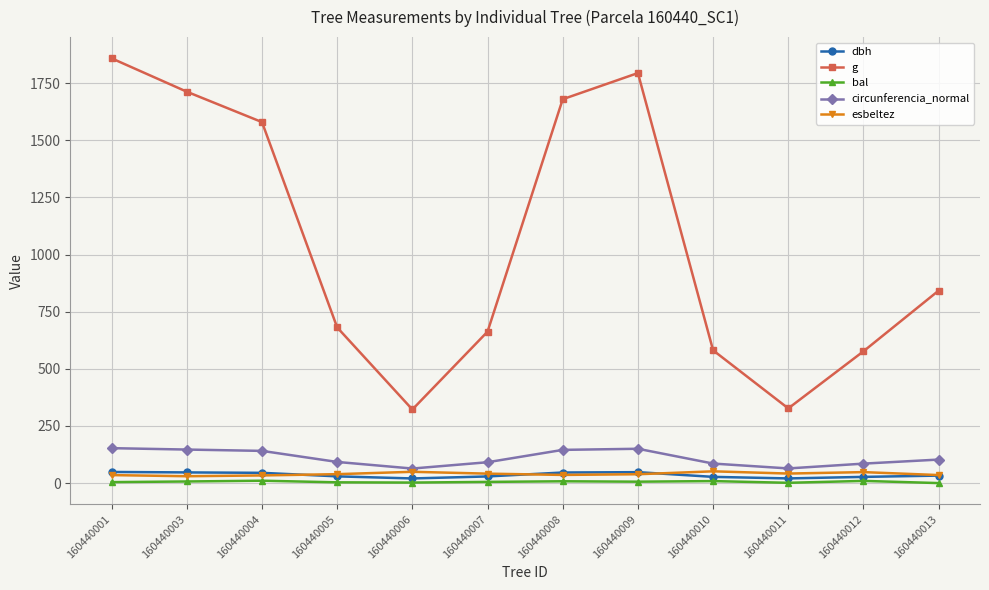

How many data points in circunferencia_normal are above 102?

6